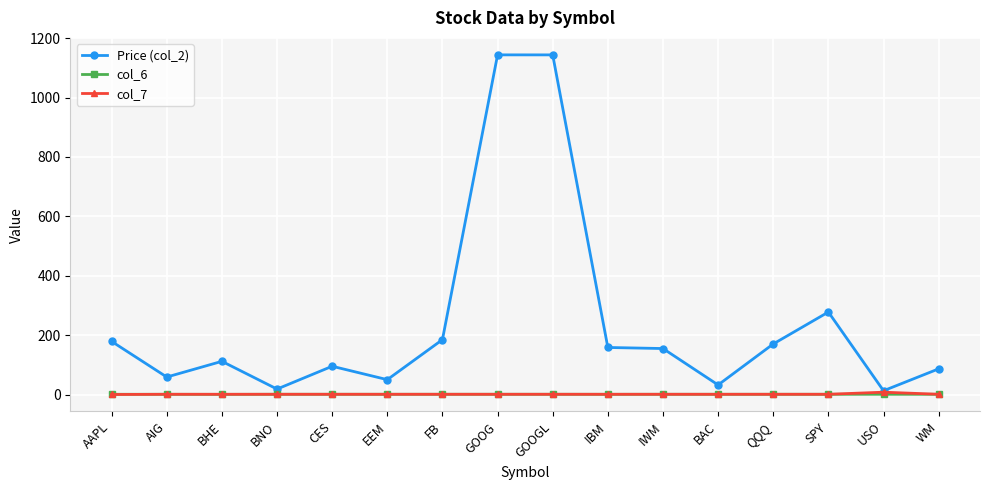

At how many categories does at least one series exceed 242?

3